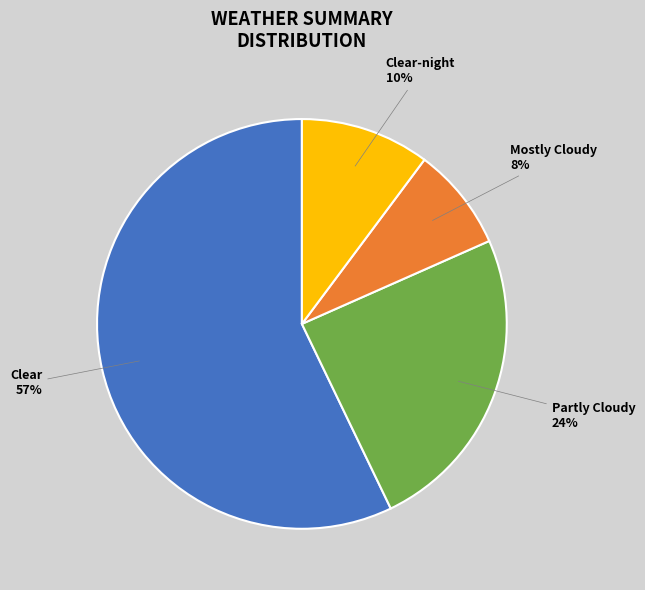

To the nearest percent, what is the average slice percentage?

25%